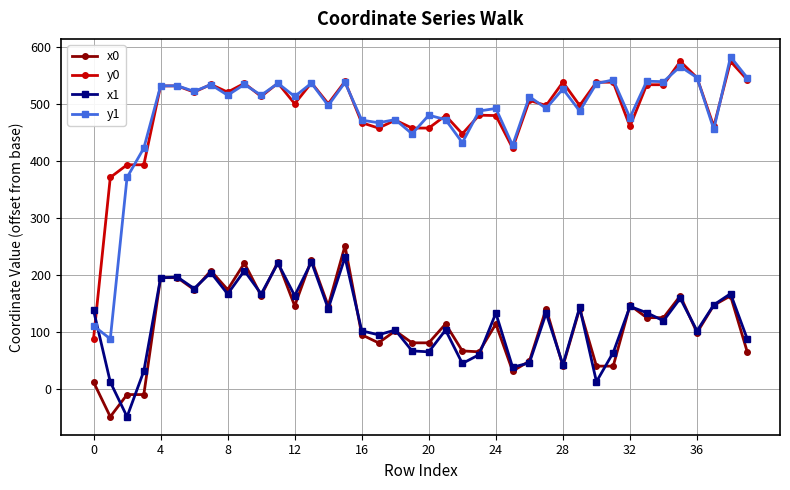

How many intersections are there between y0 and x1?

1